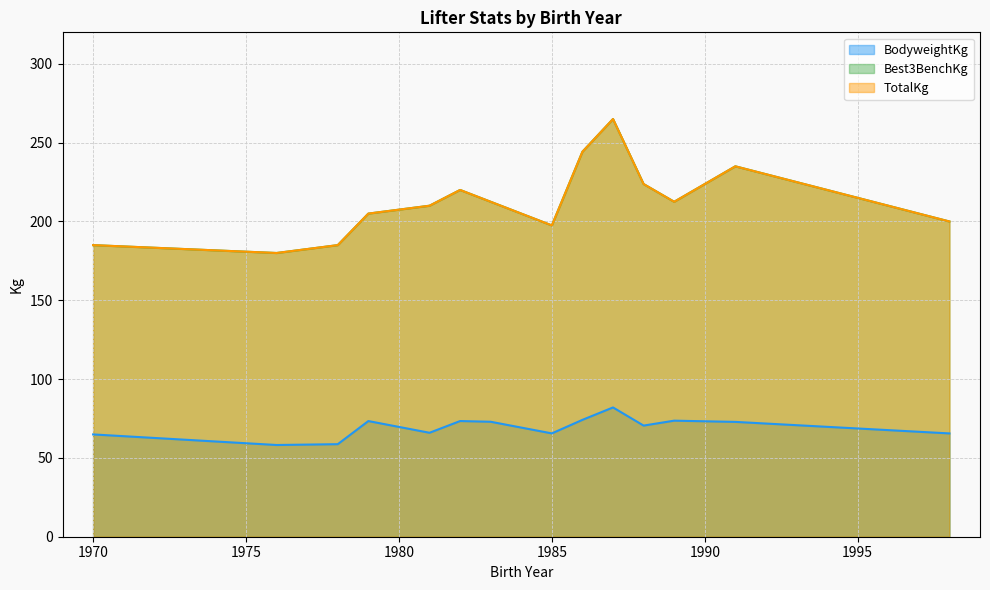

Count the number of data series in this chart.

3